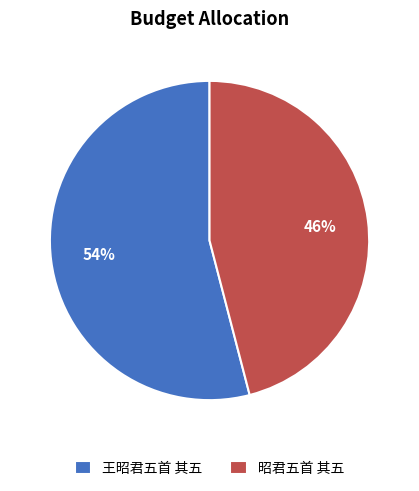

Which has a higher value, 昭君五首 其五 or 王昭君五首 其五?

王昭君五首 其五